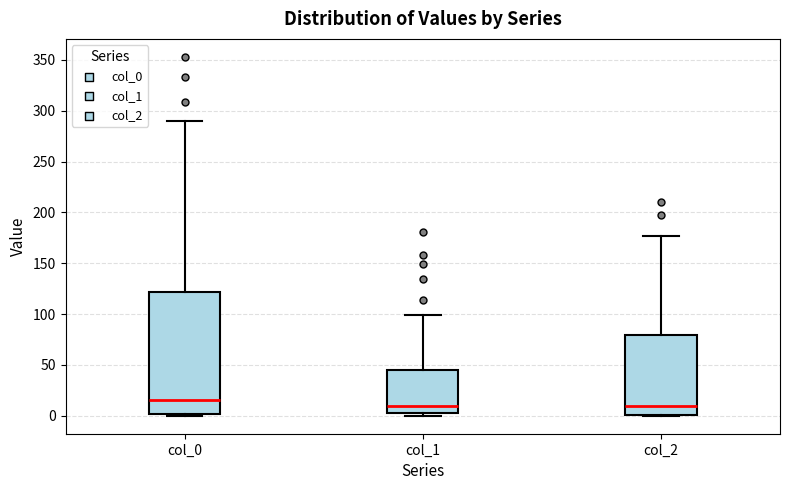

Which box is the tallest, from its lower edge to its upper edge?

col_0